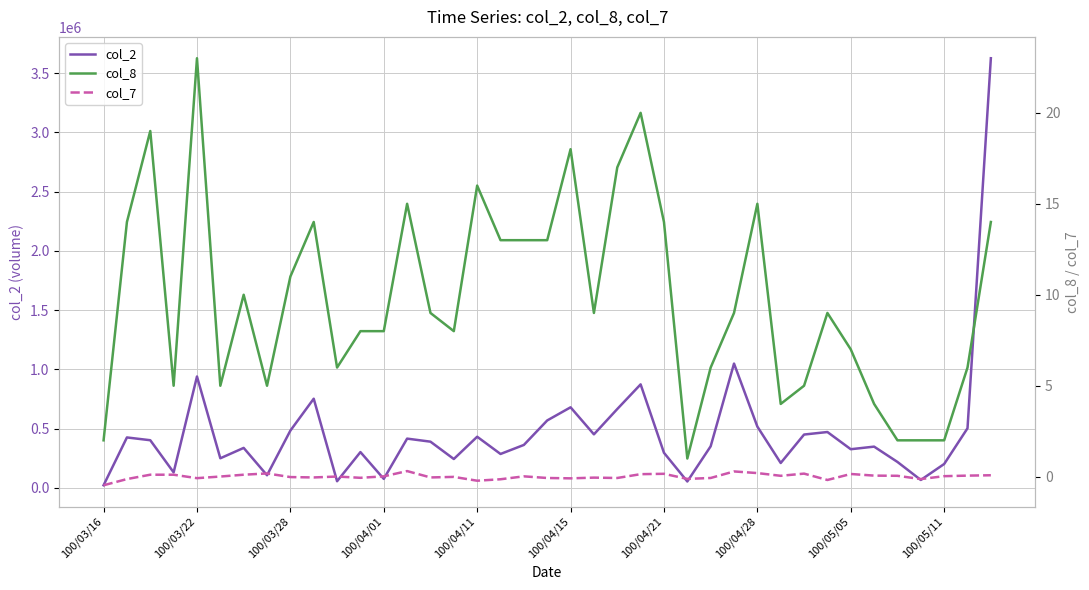

Is the value of col_2 at 100/05/05 greater than the value of col_8 at 100/04/28?

Yes